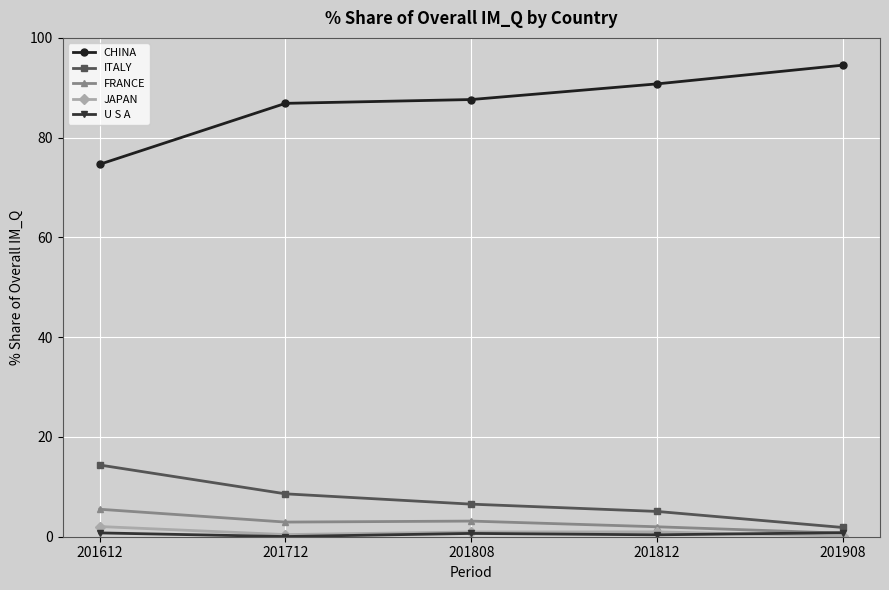

How many lines are shown in the chart?

5